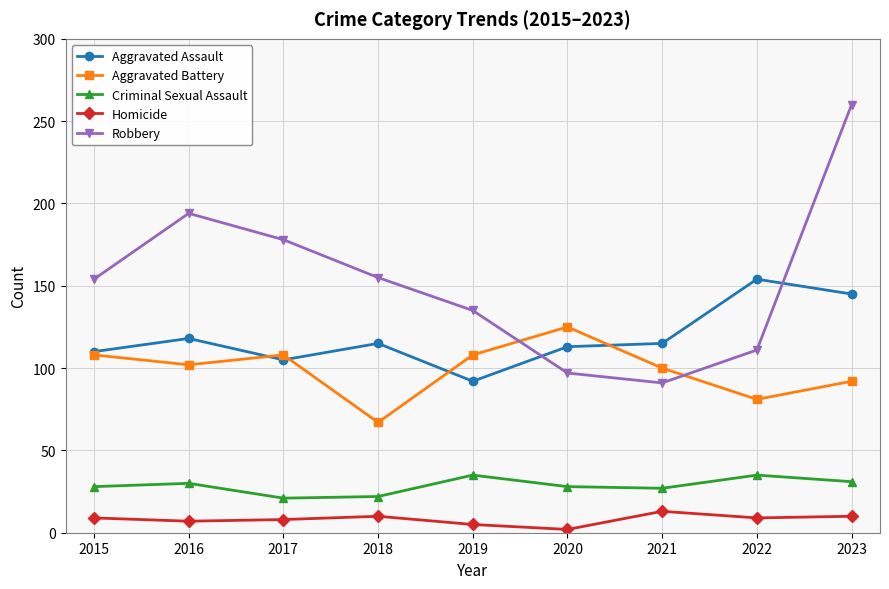

At which category does Aggravated Battery reach its first local valley?

2016